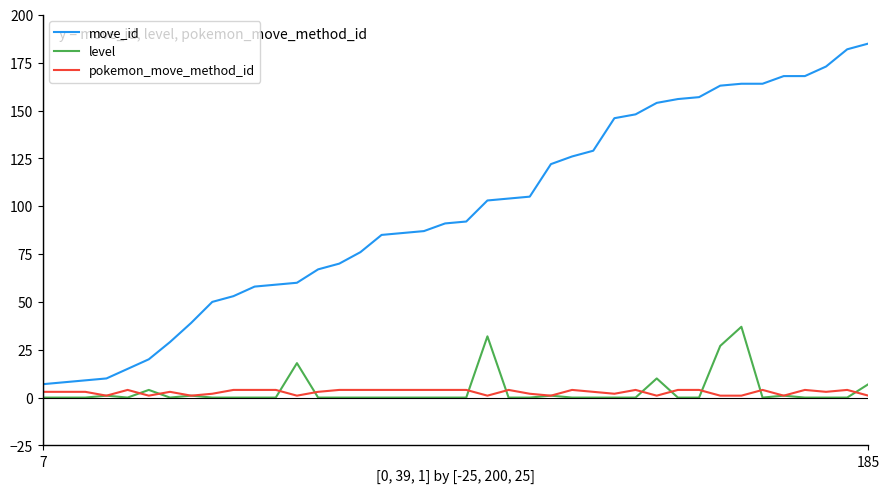

True or false: level has more than 2 points higher than both neighbors.

True